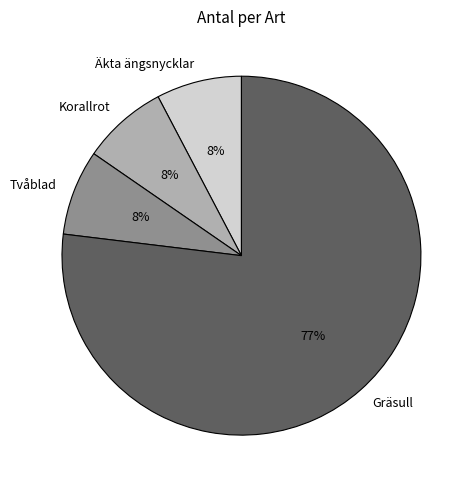

Which category has the biggest portion of the pie?

Gräsull